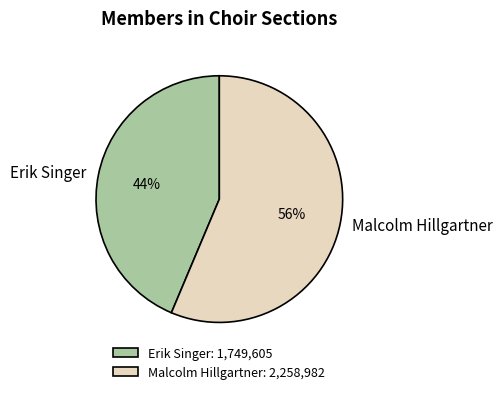

Combined, do Erik Singer and Malcolm Hillgartner account for over 50%?

Yes